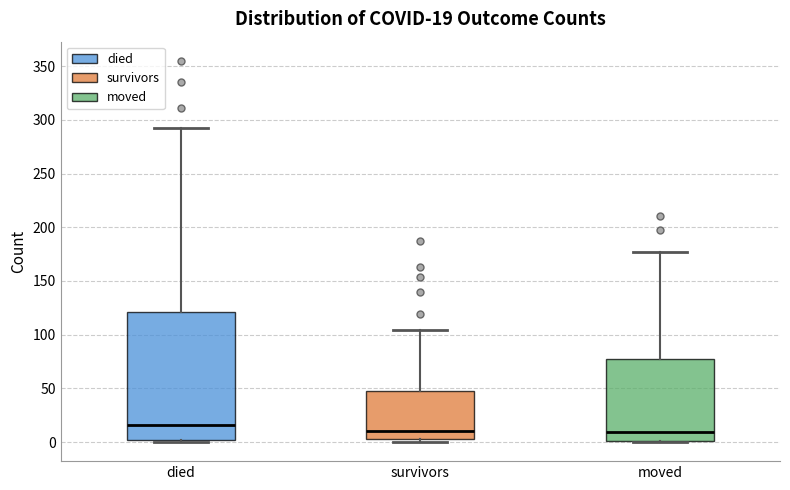

Which box is the tallest, from its lower edge to its upper edge?

died